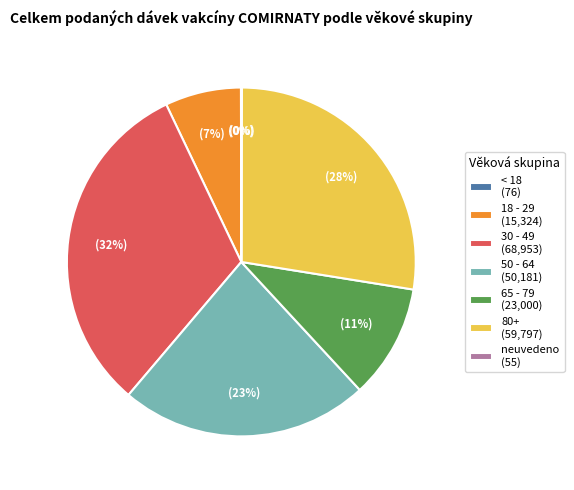

To the nearest percent, what portion does 65 - 79 represent?

11%